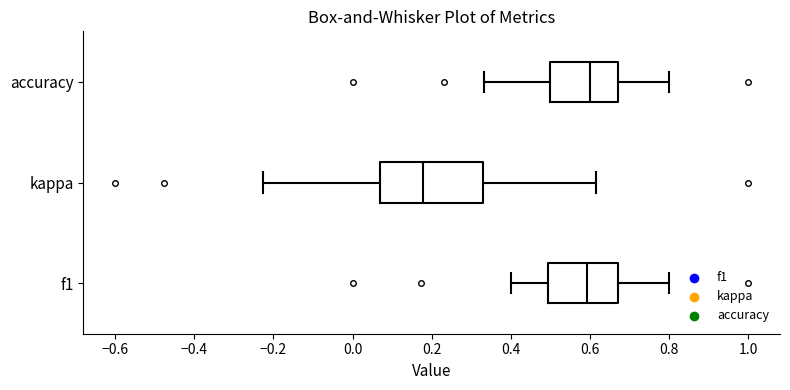

Reading bottom to top, read every box against the x-axis: the position of its median line, the range the box covers, and the ends of its whiskers. The values are not printed on the chart, so give them approximately, as read against the axis.

f1: median 0.60, box 0.50 to 0.68, whiskers 0.40 to 0.80
kappa: median 0.18, box 0.06 to 0.34, whiskers -0.22 to 0.62
accuracy: median 0.60, box 0.50 to 0.68, whiskers 0.34 to 0.80